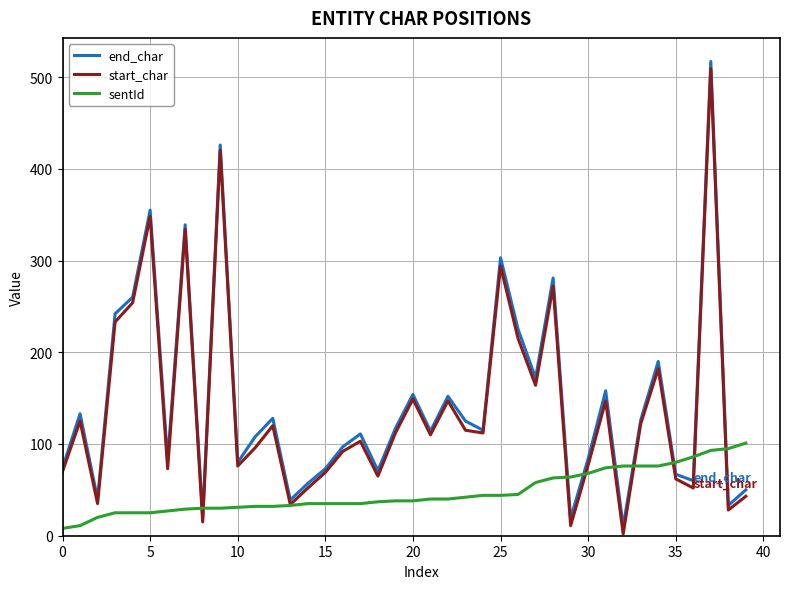

List the series in order of their peak value, lowest first.

sentId, start_char, end_char